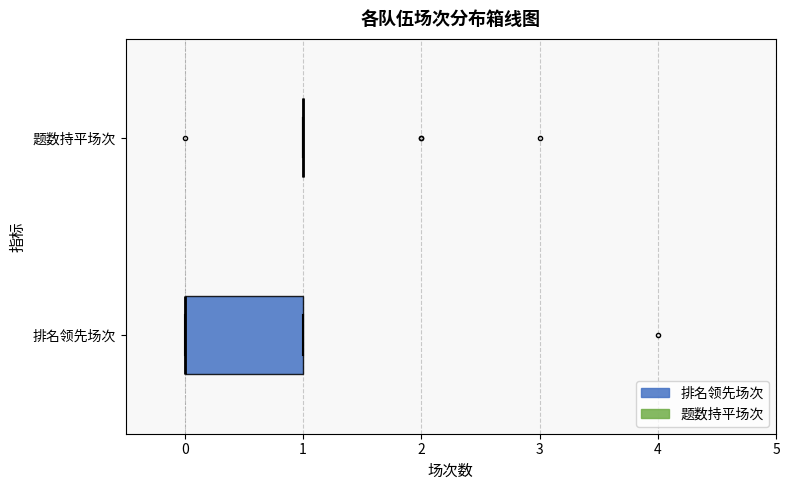

Which box is the widest, from its left edge to its right edge?

排名领先场次